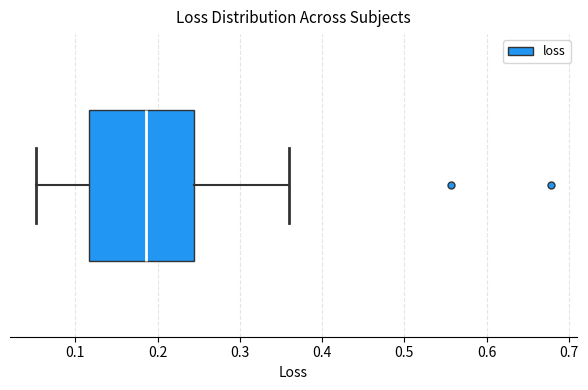

Transcribe this box plot: give where the median line is, the range the box spans, and where the two whiskers end, as read against the x-axis. The values are not printed on the chart, so give them approximately, as read against the axis.

median 0.19, box 0.12 to 0.24, whiskers 0.05 to 0.36